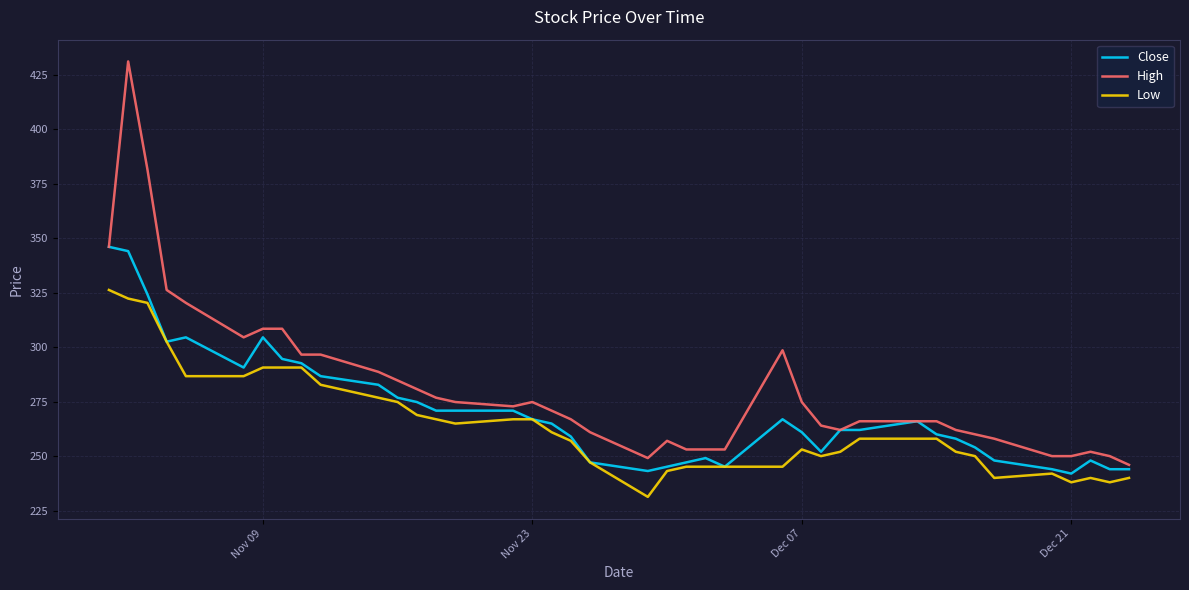

Which series has the largest total across all categories?

High